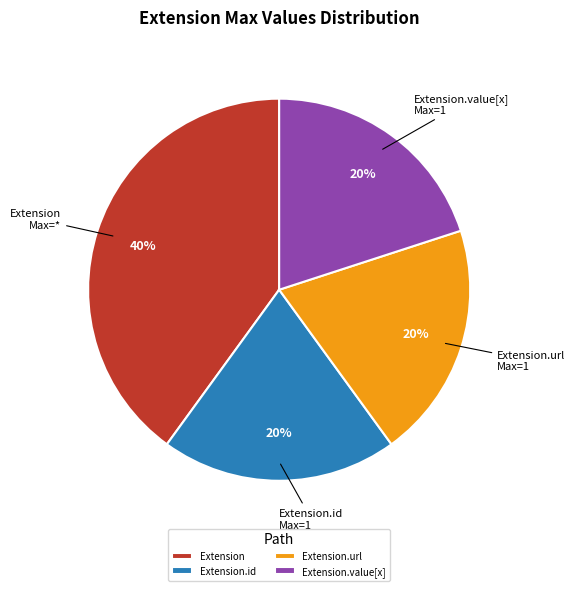

Is Extension.url the majority of the pie?

No